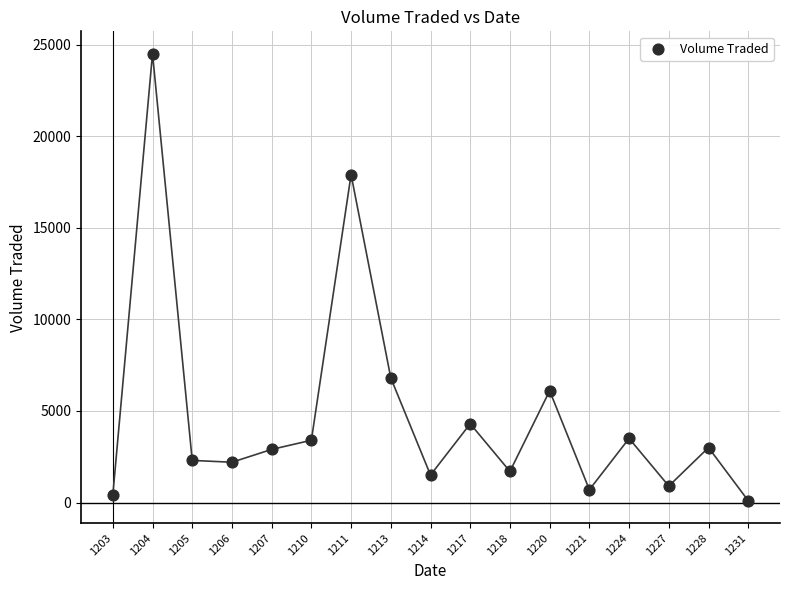

What is the range of Y values (max minus min)?

24400